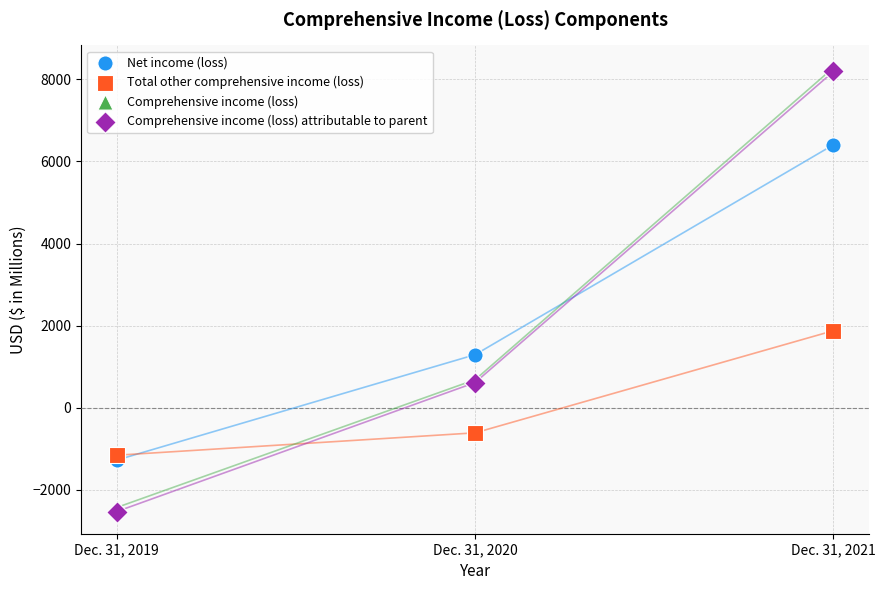

Which series has the widest spread of Y values?

Comprehensive income (loss) attributable to parent